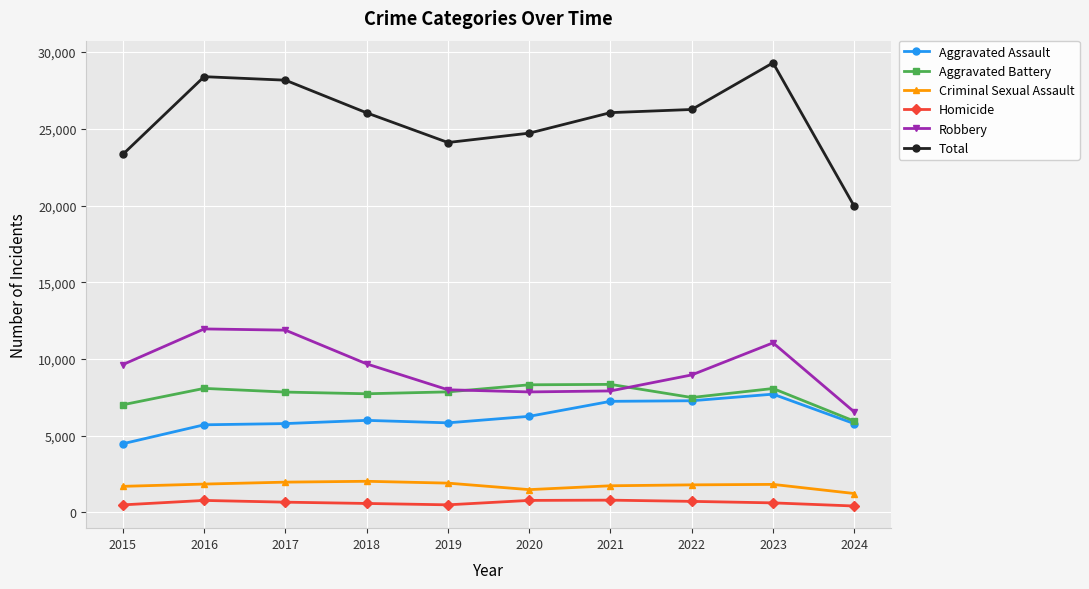

What is the difference between the Robbery values at 2019 and 2016?

3965